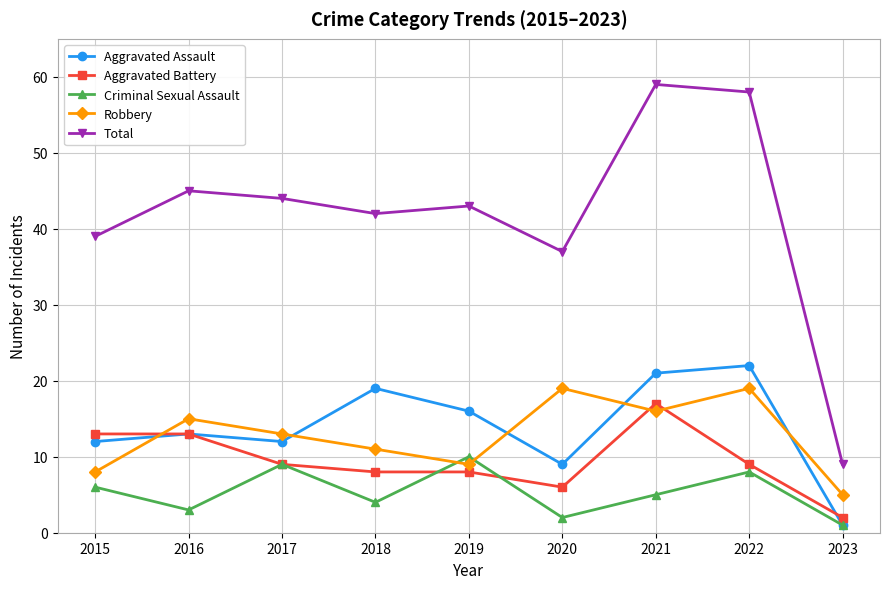

Does the chart have visible grid lines?

Yes